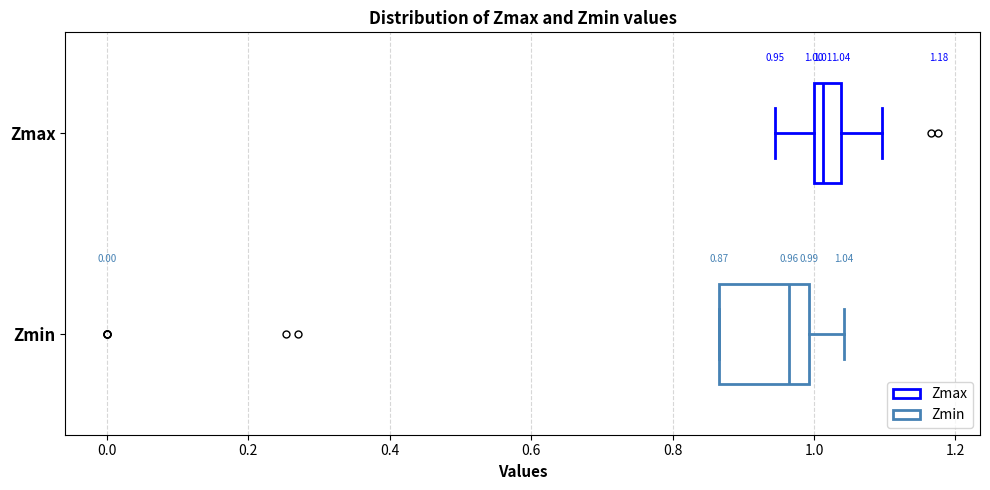

Which box's median line is the furthest to the right?

Zmax